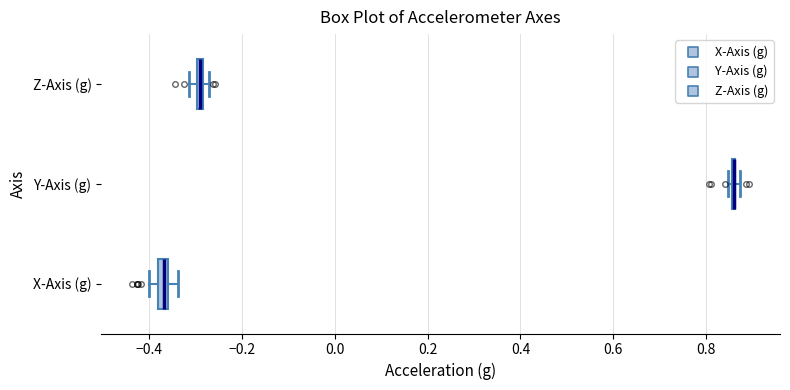

Where is the right edge of the box for X-Axis (g) on the x-axis? The values are not printed on the chart, so give them approximately, as read against the axis.

-0.36